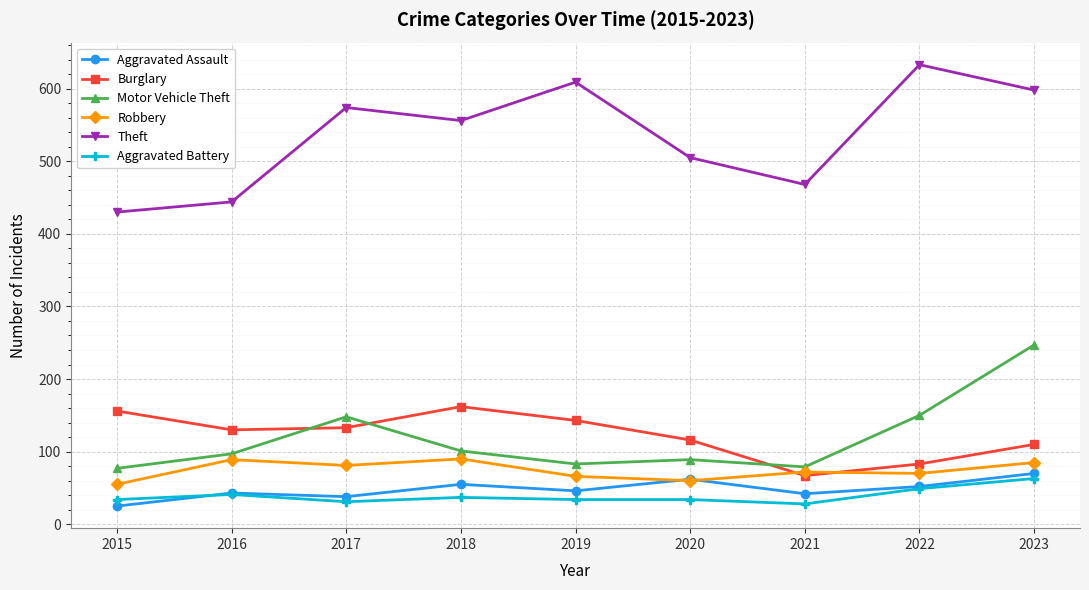

Which category has the lowest value in the Burglary series?

2021